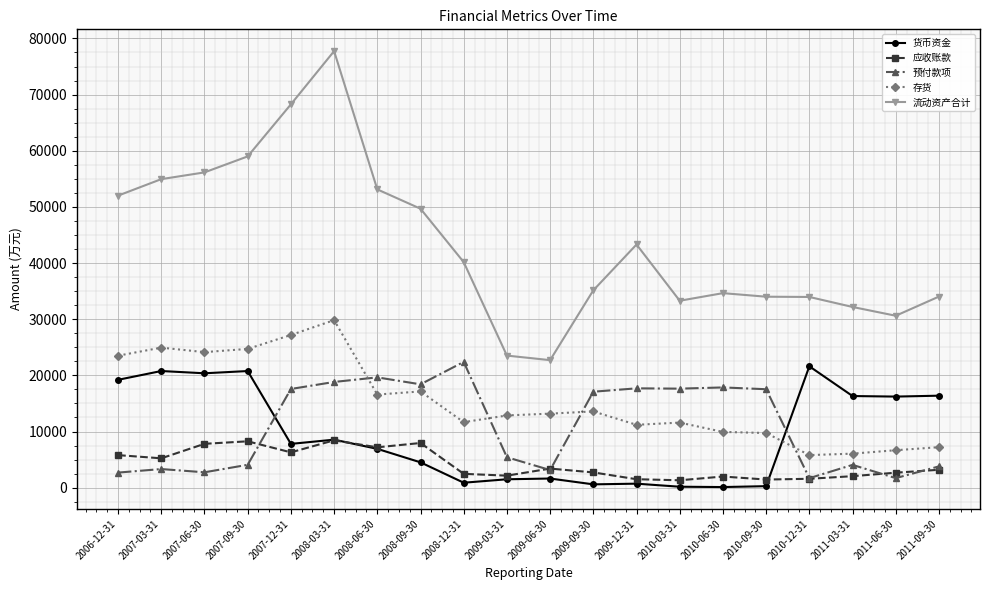

What is the highest value of the 流动资产合计 series?

77738